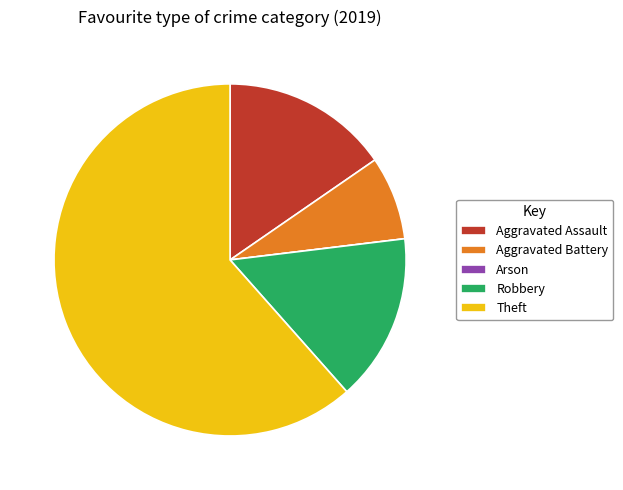

Does any single category account for the majority?

Yes